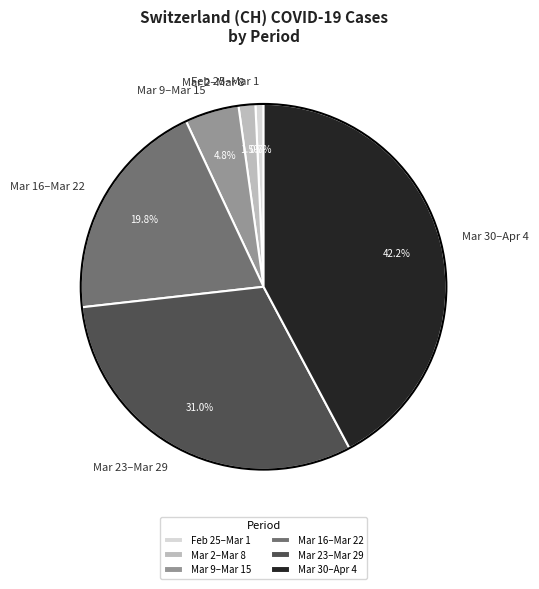

What is the ratio of the value at Mar 23–Mar 29 to the value at Mar 9–Mar 15?

6.5